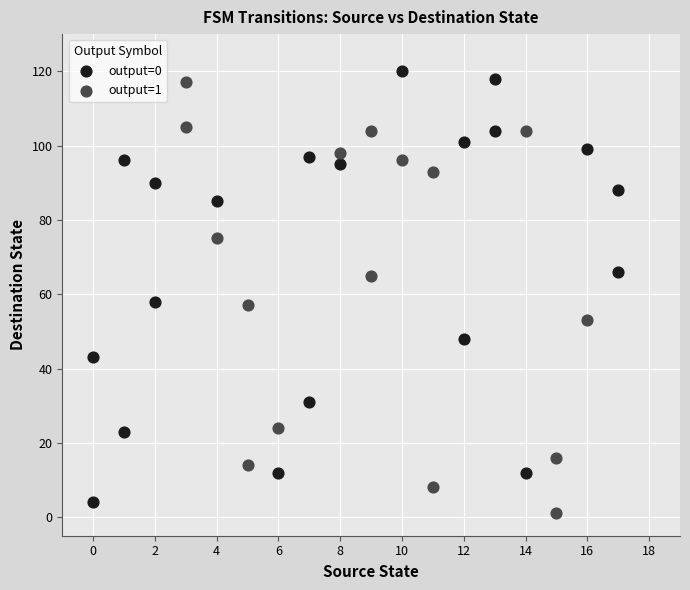

What are all the series names shown in the legend?

output=0, output=1